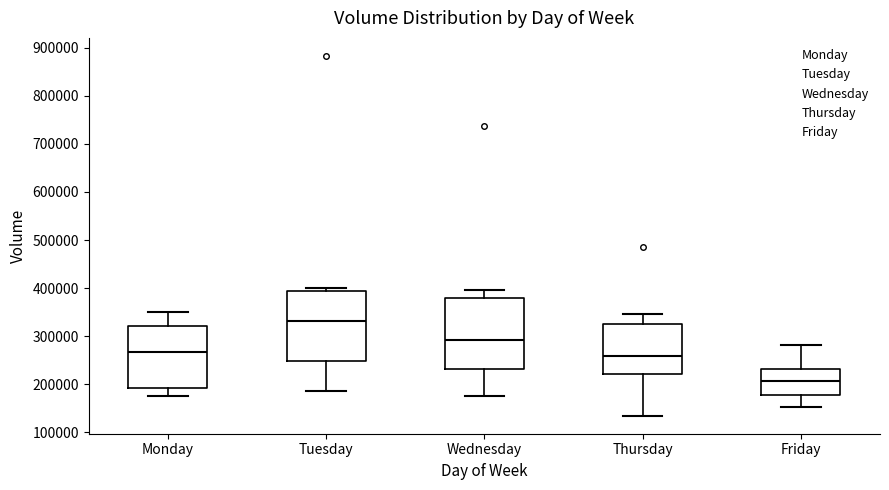

Reading left to right, read every box against the y-axis: the position of its median line, the range the box covers, and the ends of its whiskers. The values are not printed on the chart, so give them approximately, as read against the axis.

Monday: median 270000, box 190000 to 320000, whiskers 180000 to 350000
Tuesday: median 330000, box 250000 to 390000, whiskers 190000 to 400000
Wednesday: median 290000, box 230000 to 380000, whiskers 170000 to 400000
Thursday: median 260000, box 220000 to 330000, whiskers 130000 to 350000
Friday: median 210000, box 180000 to 230000, whiskers 150000 to 280000